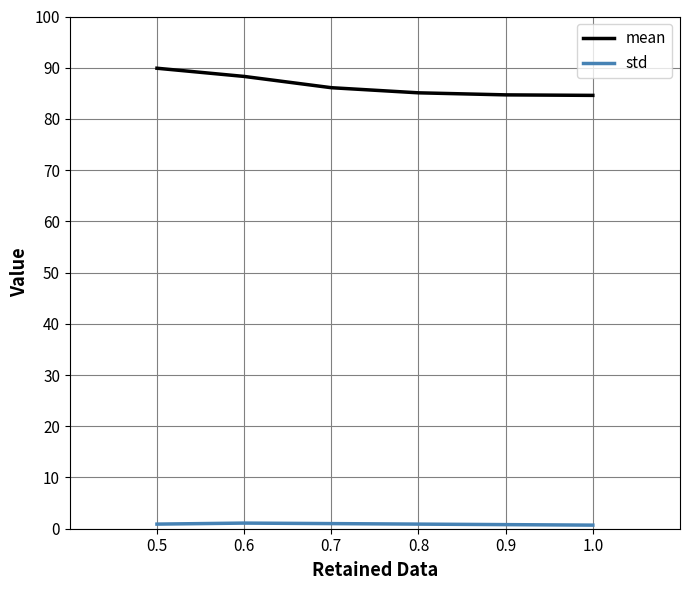

What is the greatest value displayed?

89.9